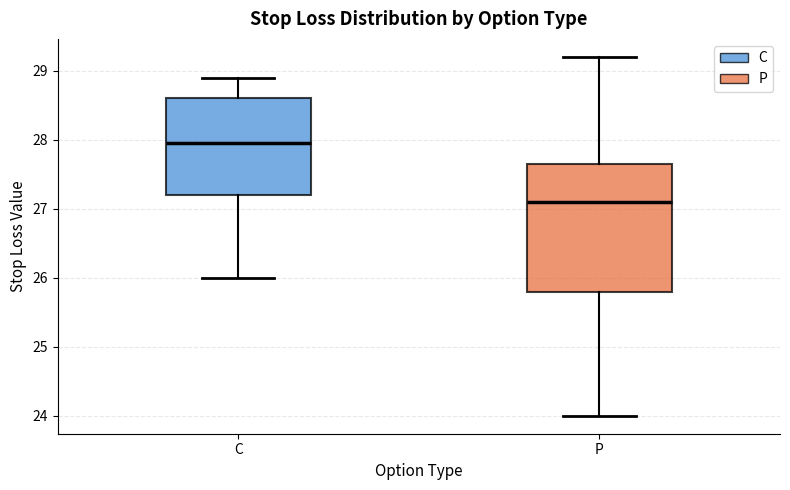

Which box's median line is the highest?

C